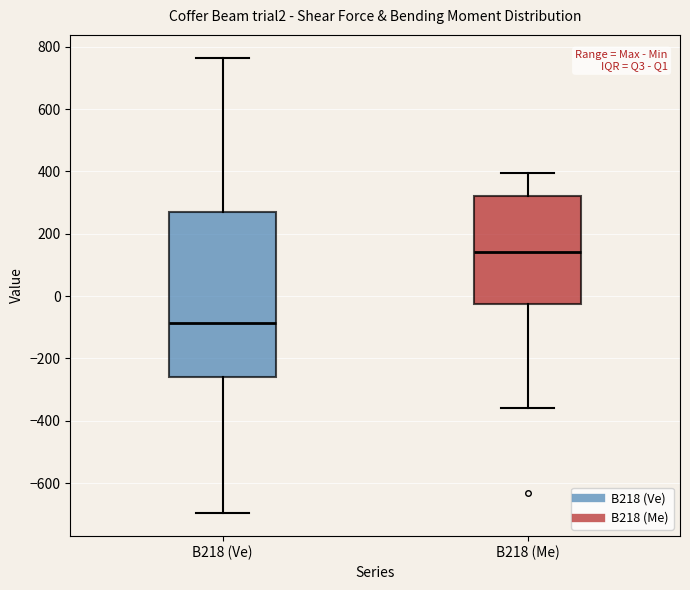

Reading left to right, transcribe this box plot: for each box, give where its median line is, the range the box spans, and where its two whiskers end, as read against the y-axis. The values are not printed on the chart, so give them approximately, as read against the axis.

B218 (Ve): median -80, box -260 to 260, whiskers -700 to 760
B218 (Me): median 140, box -20 to 320, whiskers -360 to 400